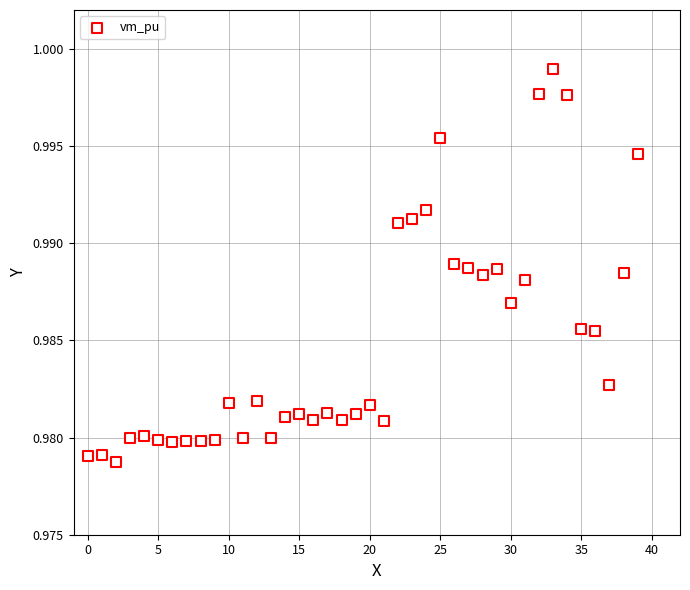

Count the number of points in this scatter plot.

40